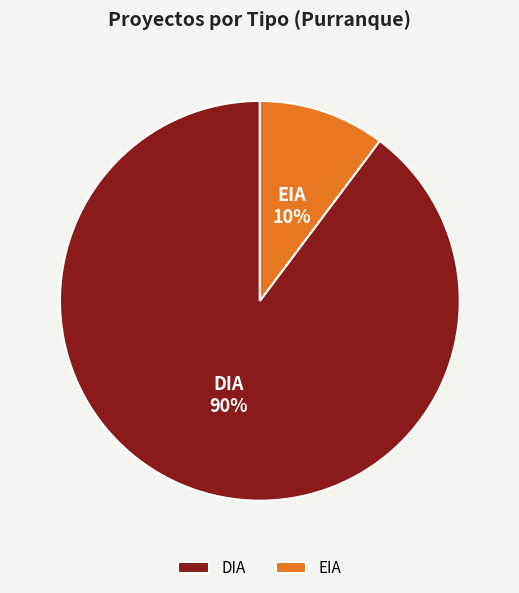

To the nearest percent, what is the difference between the largest and smallest slice percentages?

80%